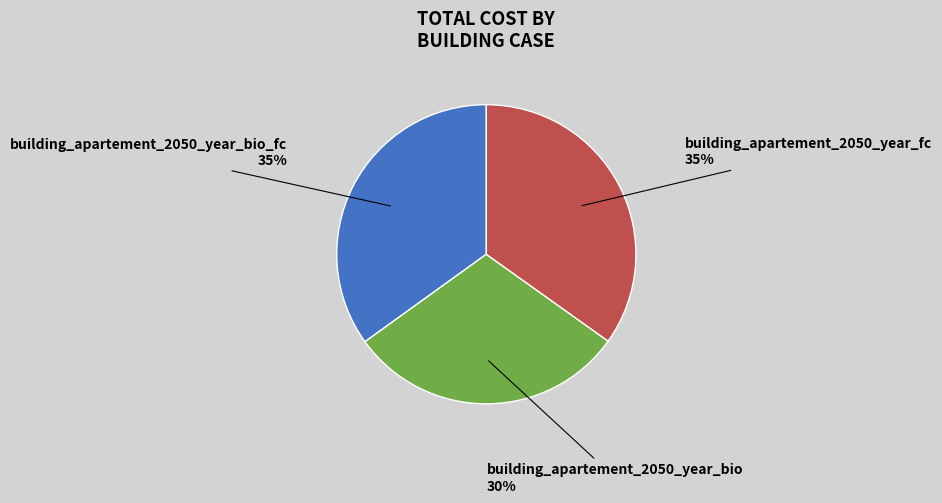

To the nearest percent, what is the average slice percentage?

33%